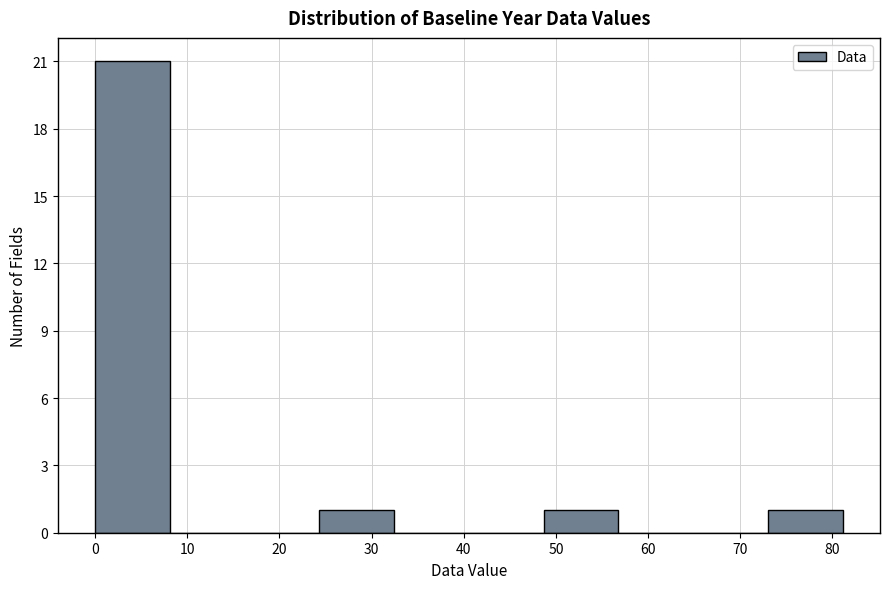

Which range on the x-axis has the tallest bar?

0 to 8